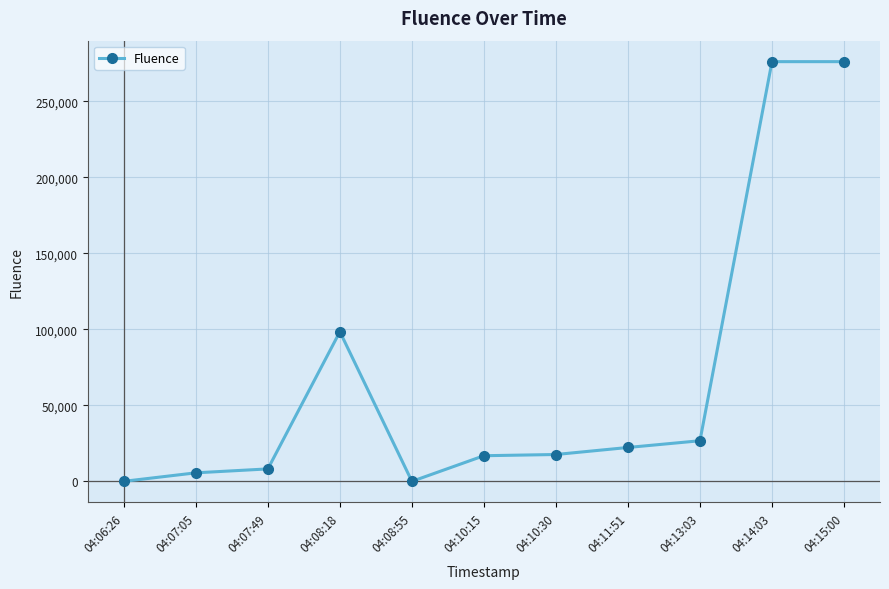

What is the change in value from 04:06:26 to 04:10:30?

+17640